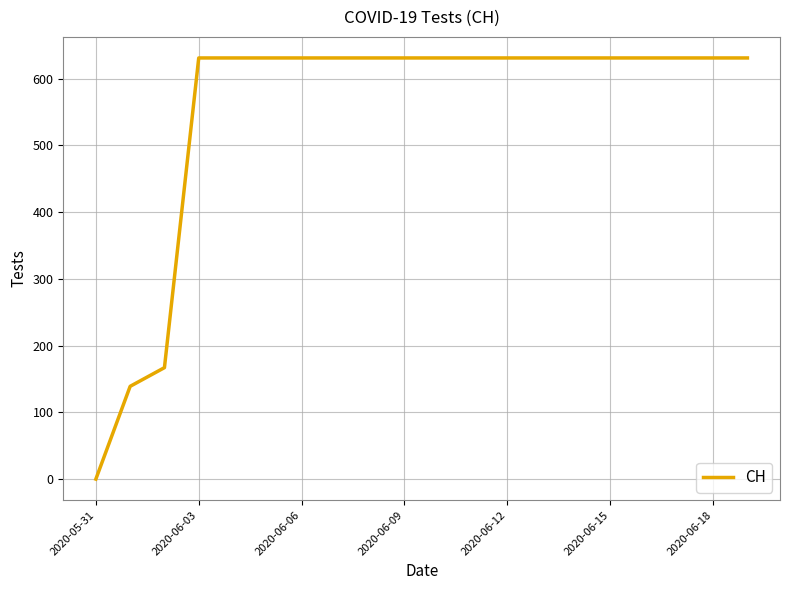

What is the greatest value displayed?

631